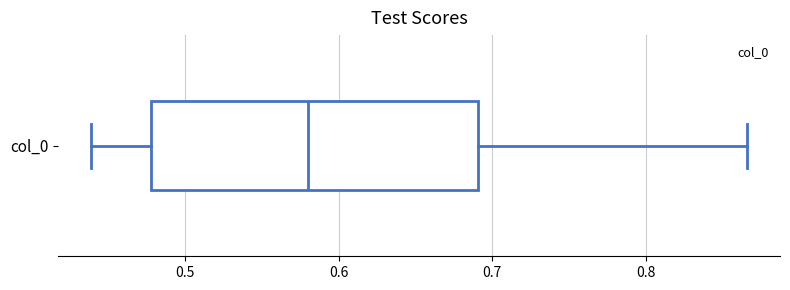

Transcribe this box plot: give where the median line is, the range the box spans, and where the two whiskers end, as read against the x-axis. The values are not printed on the chart, so give them approximately, as read against the axis.

median 0.58, box 0.48 to 0.69, whiskers 0.44 to 0.87